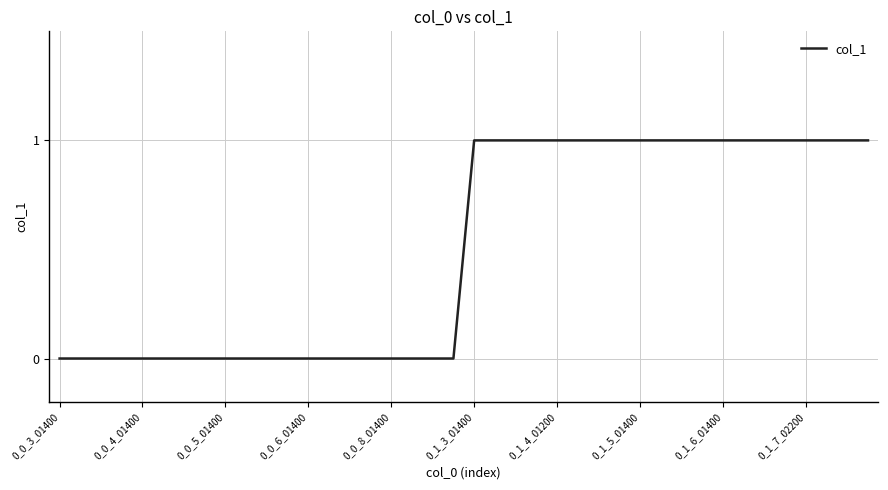

What is the value of the 40th point from the left?

1